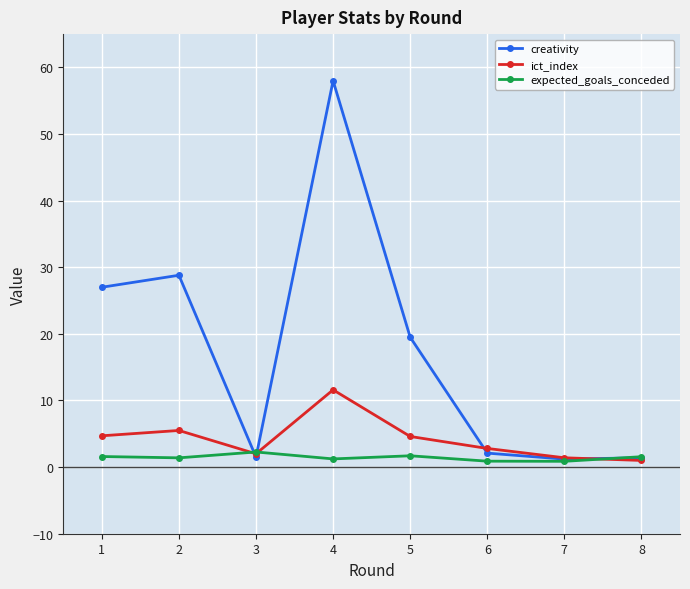

Where is the first local maximum for creativity?

2